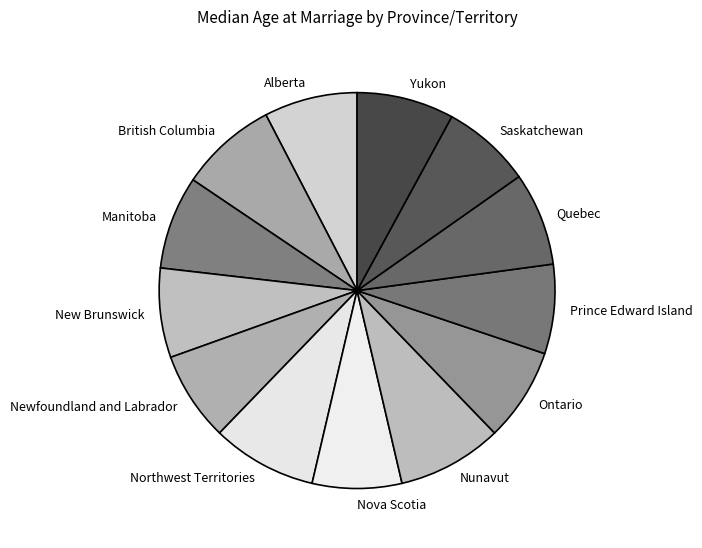

Approximately how many times larger is the value at Saskatchewan compared to Quebec?

1.0